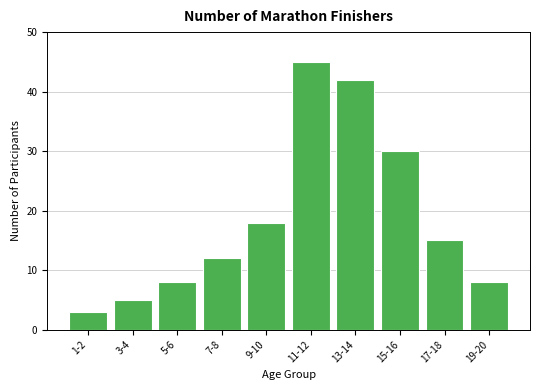

Reading right to left, list all the values displayed in this chart.

19-20=8	17-18=15	15-16=30	13-14=42	11-12=45	9-10=18	7-8=12	5-6=8	3-4=5	1-2=3